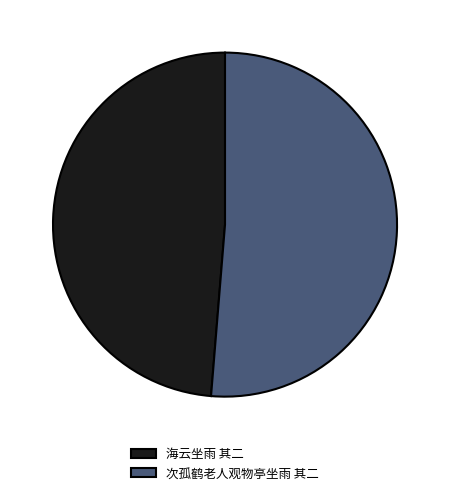

Is 海云坐雨 其二 the majority of the pie?

No